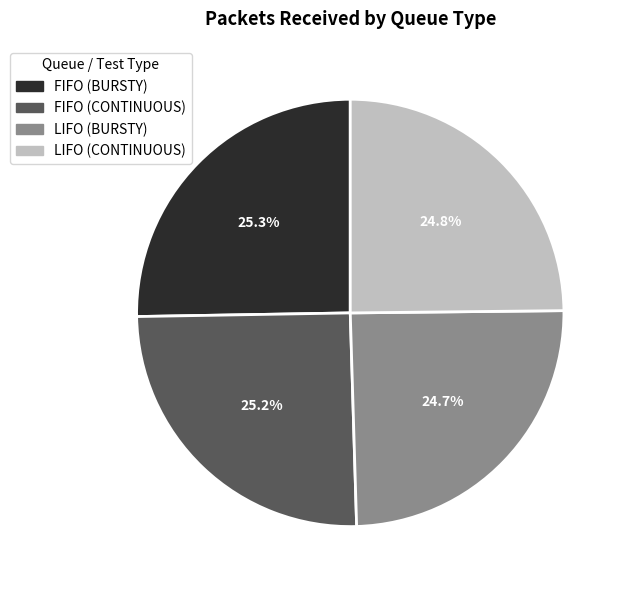

Is there any slice that represents more than half of the pie?

No